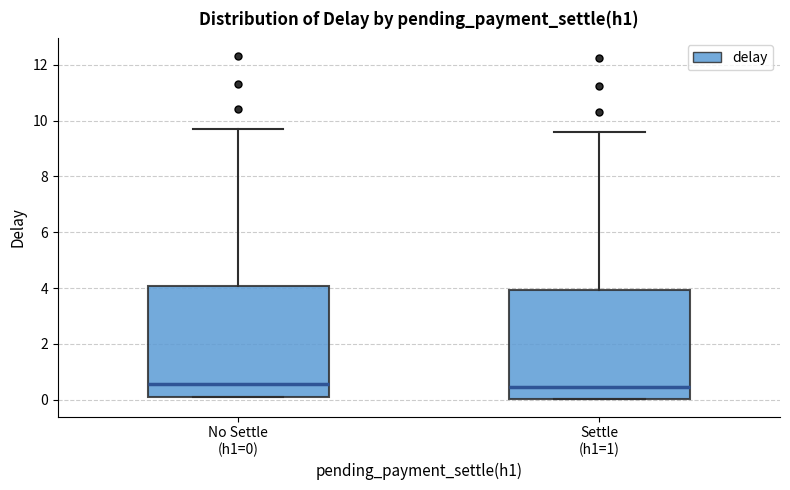

Reading left to right, transcribe this box plot: for each box, give where its median line is, the range the box spans, and where its two whiskers end, as read against the y-axis. The values are not printed on the chart, so give them approximately, as read against the axis.

No Settle (h1=0): median 0.6, box 0.0 to 4.0, whiskers 0.0 to 9.8
Settle (h1=1): median 0.4, box 0.0 to 4.0, whiskers 0.0 to 9.6